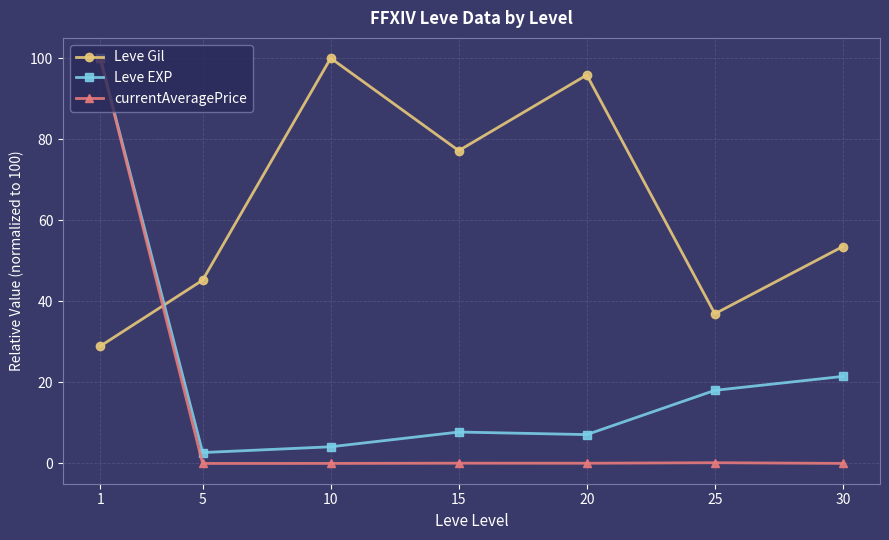

Where is Leve EXP nearest to the value 51?

30